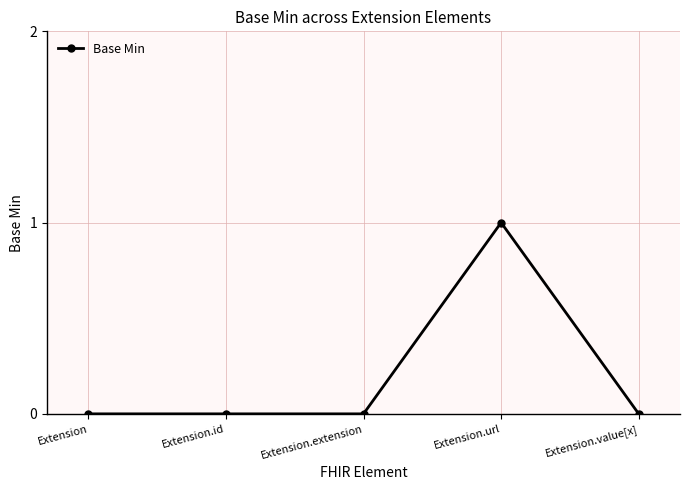

Reading right to left, list all the values displayed in this chart.

Extension.value[x]=0	Extension.url=1	Extension.extension=0	Extension.id=0	Extension=0